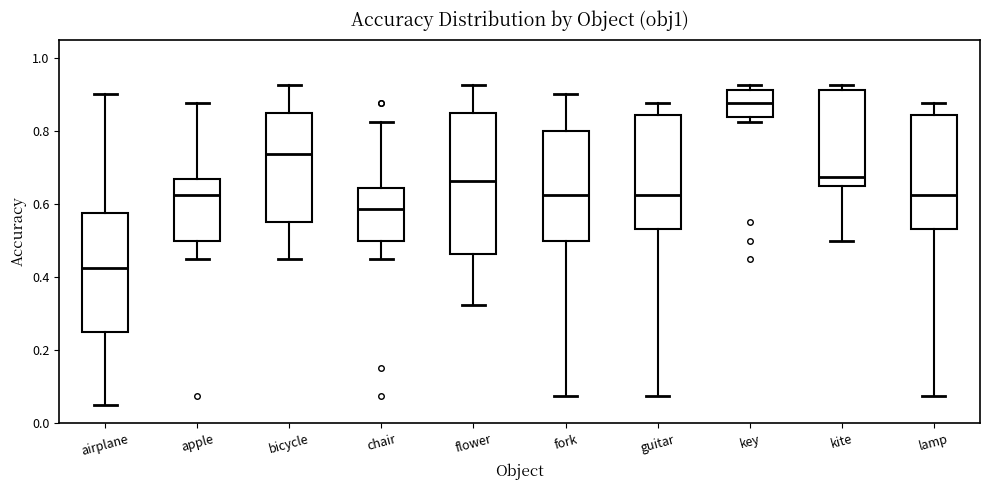

Reading left to right, read every box against the y-axis: the position of its median line, the range the box covers, and the ends of its whiskers. The values are not printed on the chart, so give them approximately, as read against the axis.

airplane: median 0.42, box 0.26 to 0.58, whiskers 0.06 to 0.90
apple: median 0.62, box 0.50 to 0.66, whiskers 0.46 to 0.88
bicycle: median 0.74, box 0.56 to 0.86, whiskers 0.46 to 0.92
chair: median 0.58, box 0.50 to 0.64, whiskers 0.46 to 0.82
flower: median 0.66, box 0.46 to 0.86, whiskers 0.32 to 0.92
fork: median 0.62, box 0.50 to 0.80, whiskers 0.08 to 0.90
guitar: median 0.62, box 0.54 to 0.84, whiskers 0.08 to 0.88
key: median 0.88, box 0.84 to 0.92, whiskers 0.82 to 0.92 (just above the box's upper edge)
kite: median 0.68, box 0.66 to 0.92, whiskers 0.50 to 0.92 (just above the box's upper edge)
lamp: median 0.62, box 0.54 to 0.84, whiskers 0.08 to 0.88